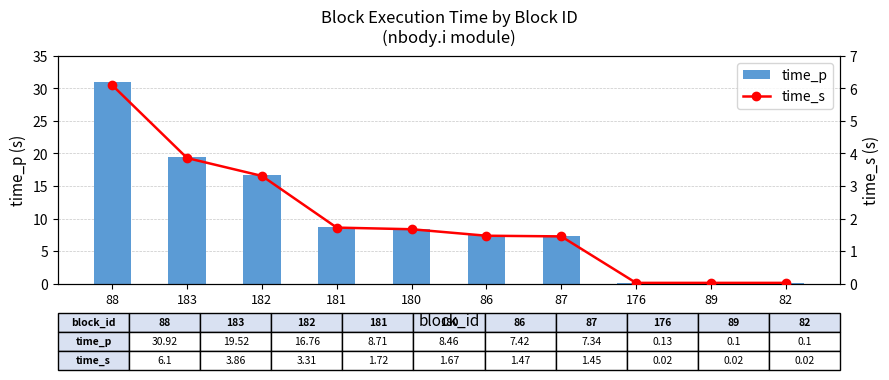

List the labels in order of time_p value, smallest first.

89, 82, 176, 87, 86, 180, 181, 182, 183, 88